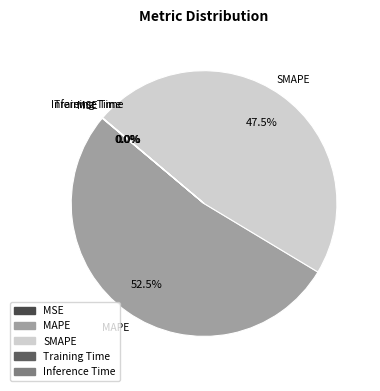

Is the sum of MAPE and SMAPE greater than half?

Yes